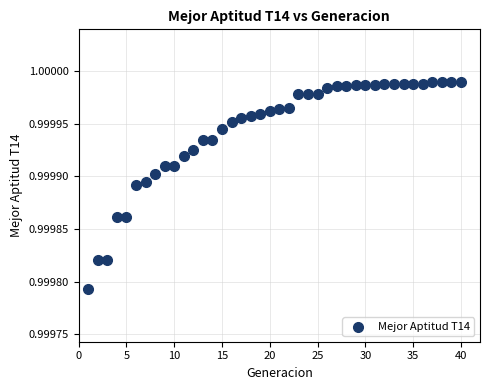

What is the range of X values (max minus min)?

39.0